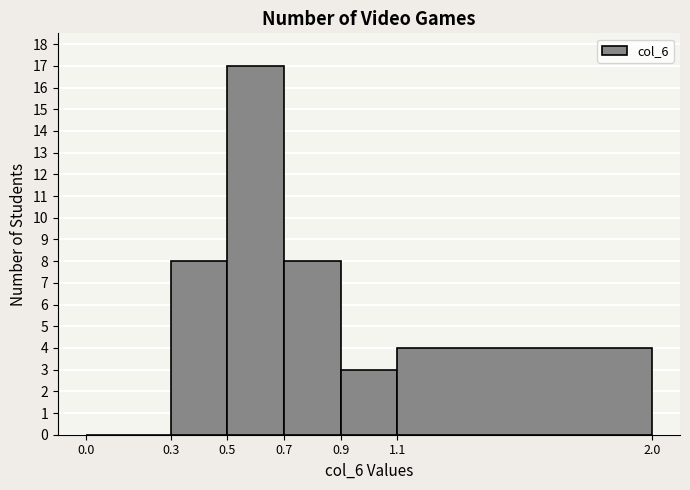

Which range on the x-axis has the tallest bar?

0.5 to 0.7